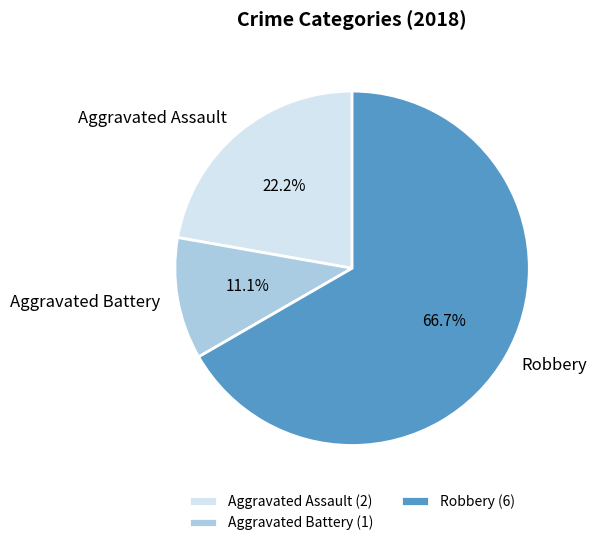

What percentage do Aggravated Battery and Aggravated Assault together represent?

33.3%